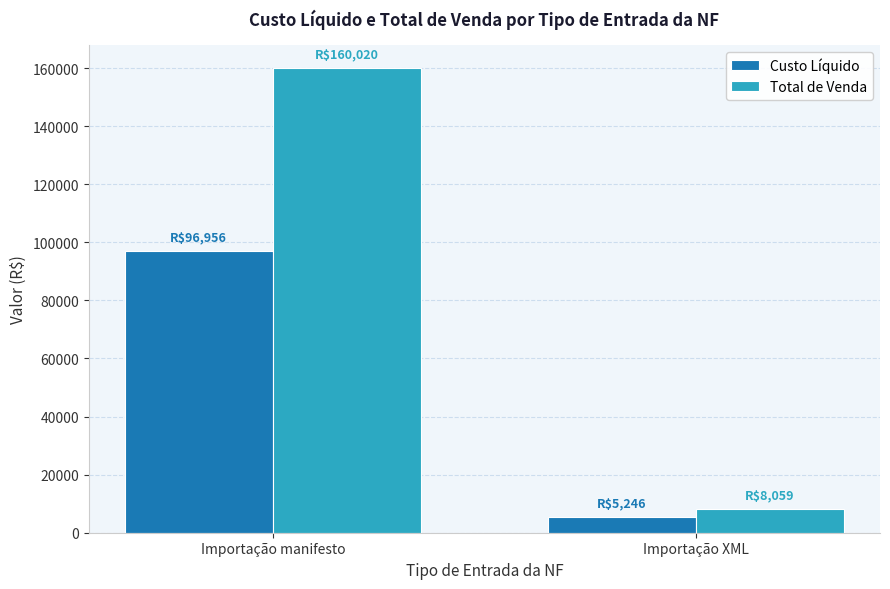

The value of Total de Venda at Importação manifesto is 103111.5. True or false?

False